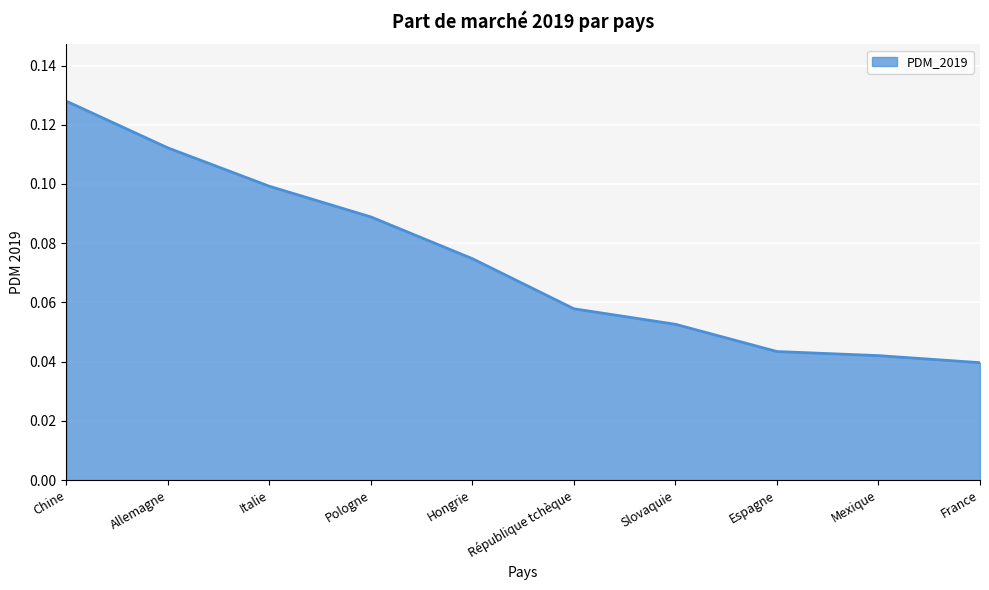

How many lines are shown in the chart?

1